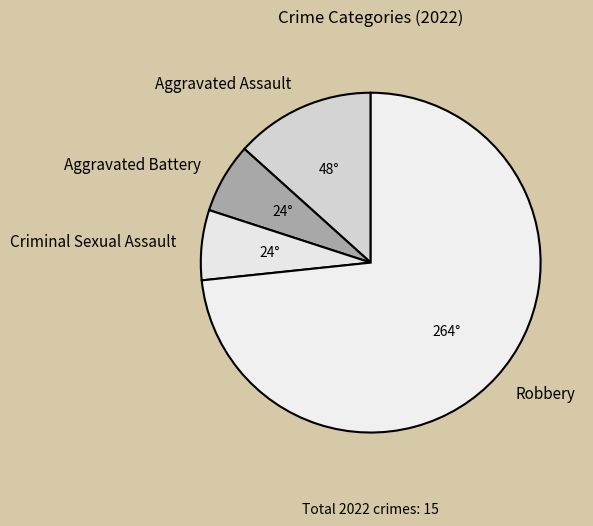

How many slices are in this pie chart?

4